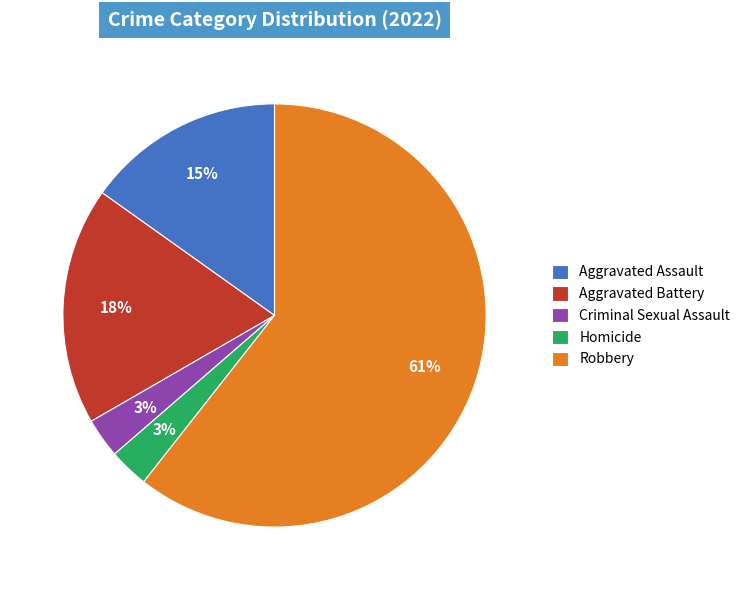

True or false: Homicide accounts for 3% of the total.

True